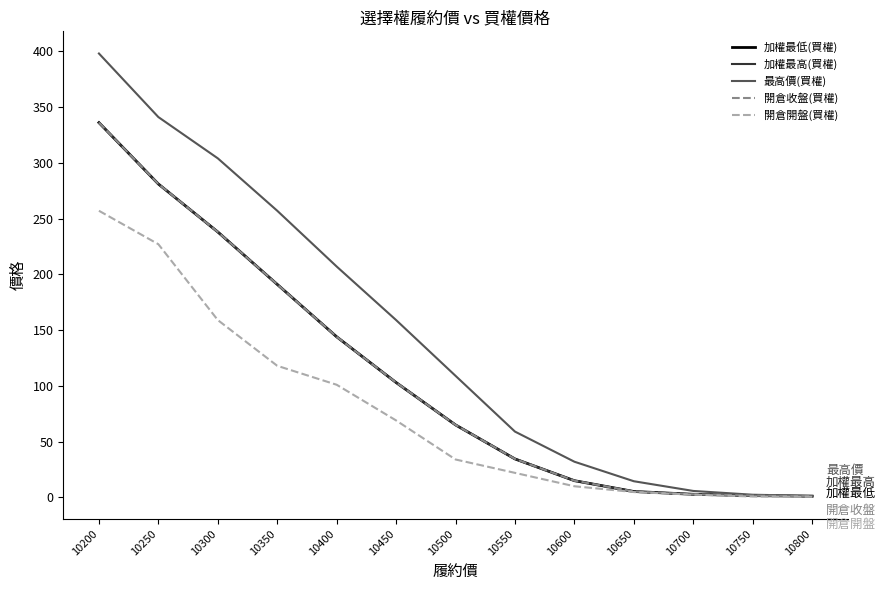

Reading left to right, what are all the values shown in this chart?

加權最低(買權): 336.0	281.0	238.0	191.0	144.0	103.0	65.0	34.5	15.0	5.3	2.8	1.6	1.1
加權最高(買權): 336.0	281.0	238.0	191.0	144.0	103.0	65.0	34.5	15.0	5.3	2.8	1.6	1.1
最高價(買權): 398.0	341.0	304.0	257.0	207.0	159.0	109.0	59.0	32.0	14.5	5.8	2.4	1.4
開倉收盤(買權): 336.0	281.0	238.0	191.0	144.0	103.0	65.0	34.5	15.0	5.3	2.8	1.6	1.1
開倉開盤(買權): 257.0	227.0	159.0	118.0	101.0	69.0	34.0	22.0	10.0	4.8	2.5	0.8	0.6